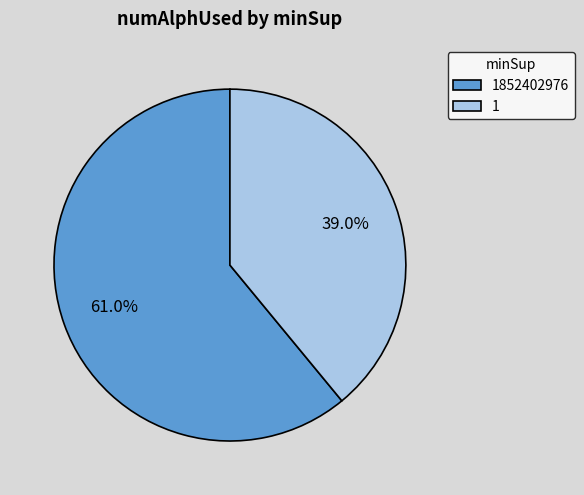

Is it true that 1 is 25% of the pie?

False